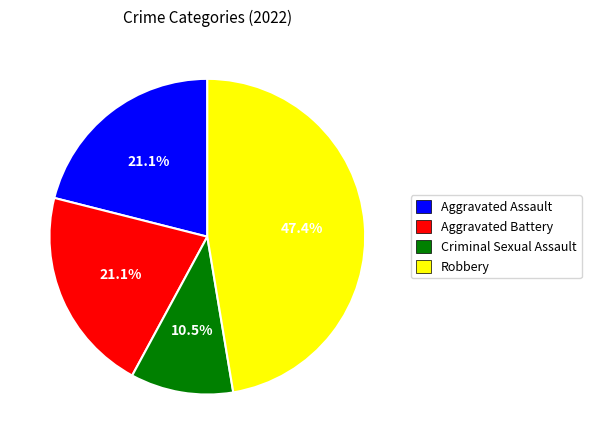

How much of the chart is everything except Criminal Sexual Assault?

89.5%